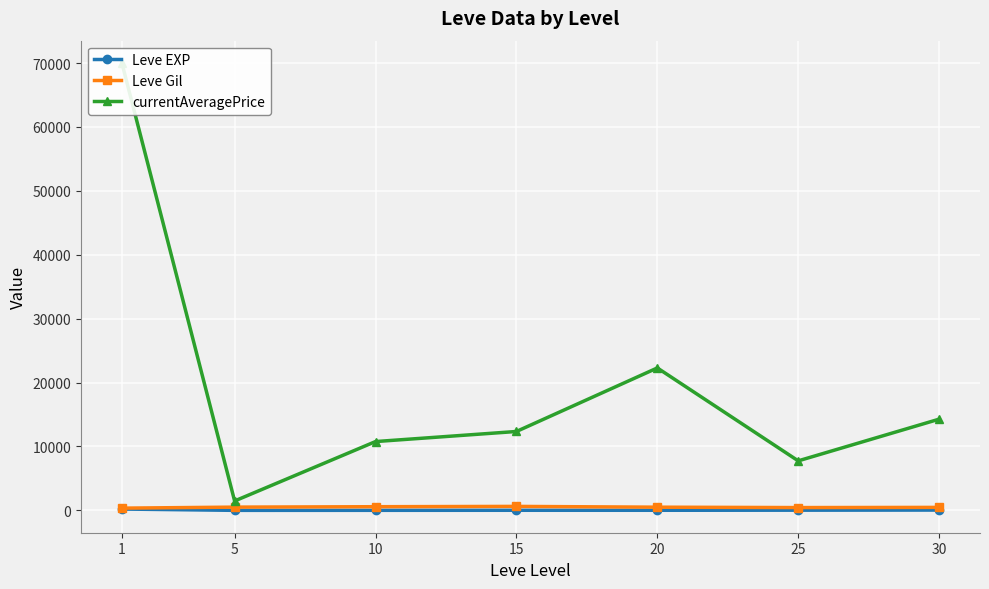

Reading left to right, what are all the values shown in this chart?

Leve EXP: 210.7	3.7	7.5	15.7	15.0	29.7	47.0
Leve Gil: 349.2	508.3	575.0	623.3	500.0	438.3	467.5
currentAveragePrice: 70000.0	1473.0	10768.2	12345.3	22287.8	7749.2	14273.2